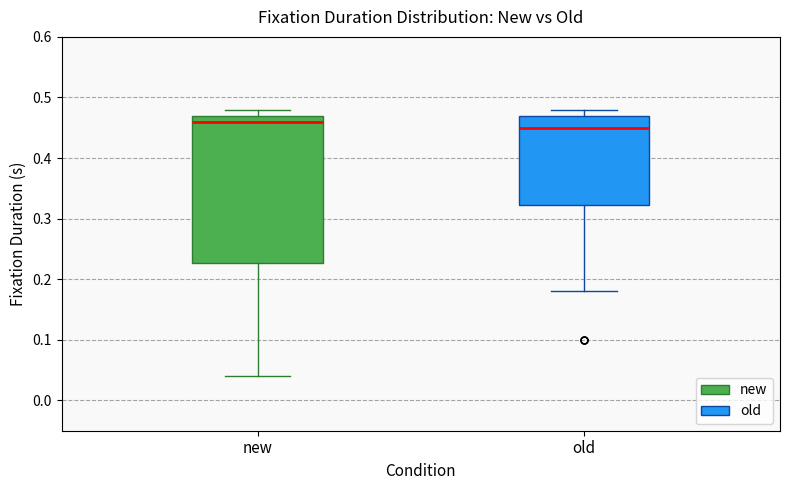

Reading left to right, transcribe this box plot: for each box, give where its median line is, the range the box spans, and where its two whiskers end, as read against the y-axis. The values are not printed on the chart, so give them approximately, as read against the axis.

new: median 0.46, box 0.23 to 0.47, whiskers 0.04 to 0.48
old: median 0.45, box 0.32 to 0.47, whiskers 0.18 to 0.48